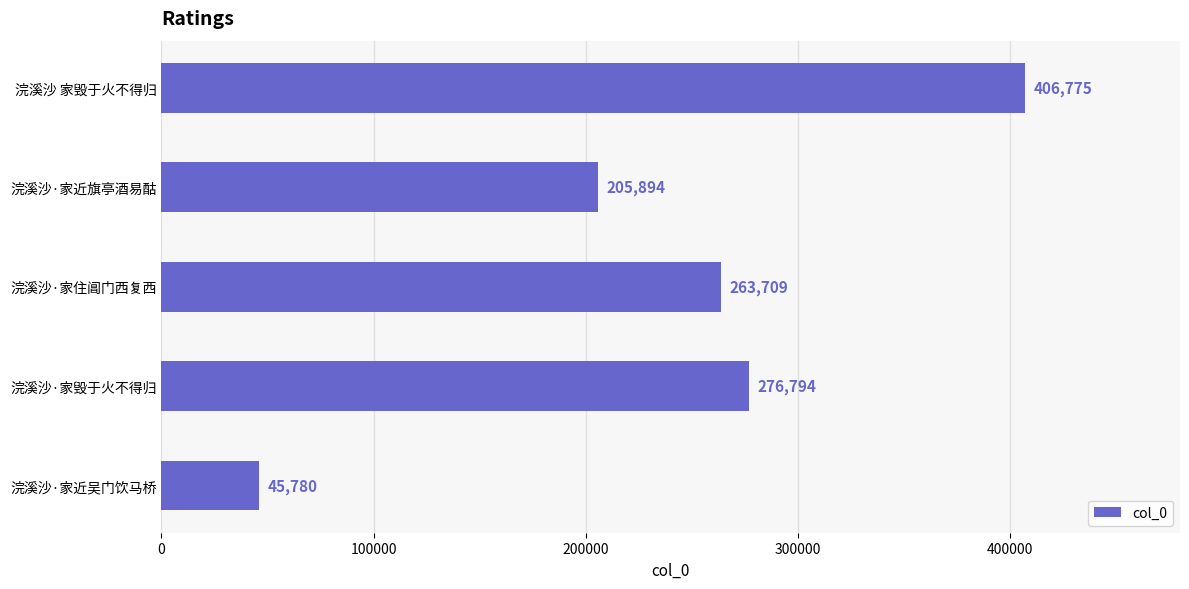

Rank the categories by value from highest to lowest.

浣溪沙 家毁于火不得归, 浣溪沙·家毁于火不得归, 浣溪沙·家住阊门西复西, 浣溪沙·家近旗亭酒易酤, 浣溪沙·家近吴门饮马桥